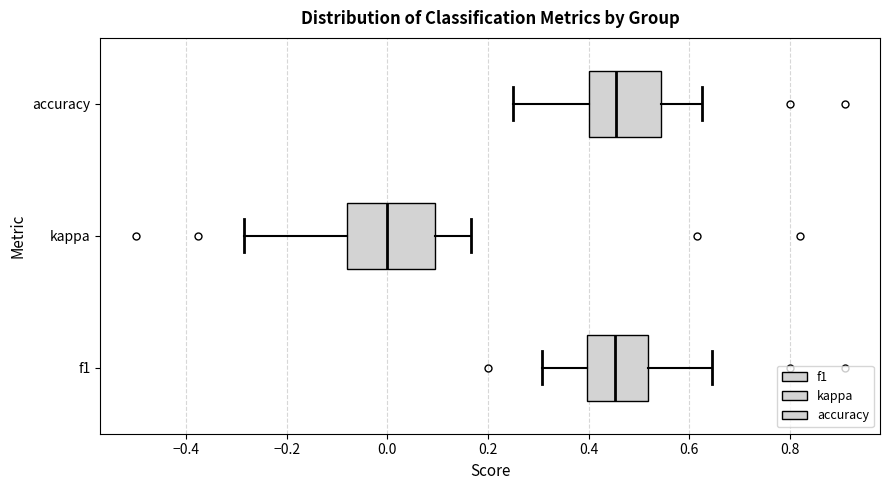

Reading bottom to top, transcribe this box plot: for each box, give where its median line is, the range the box spans, and where its two whiskers end, as read against the x-axis. The values are not printed on the chart, so give them approximately, as read against the axis.

f1: median 0.46, box 0.40 to 0.52, whiskers 0.30 to 0.64
kappa: median 0.00, box -0.08 to 0.10, whiskers -0.28 to 0.16
accuracy: median 0.46, box 0.40 to 0.54, whiskers 0.26 to 0.62